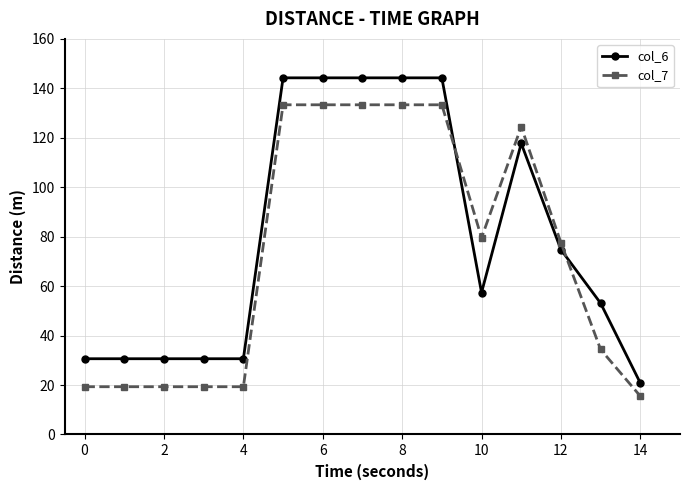

What are all the series names shown in the legend?

col_6, col_7